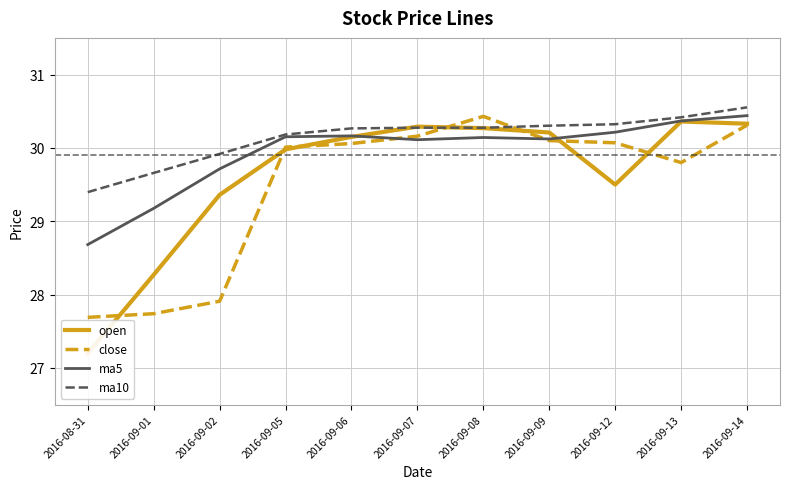

Does the chart display data point markers on the line(s)?

No